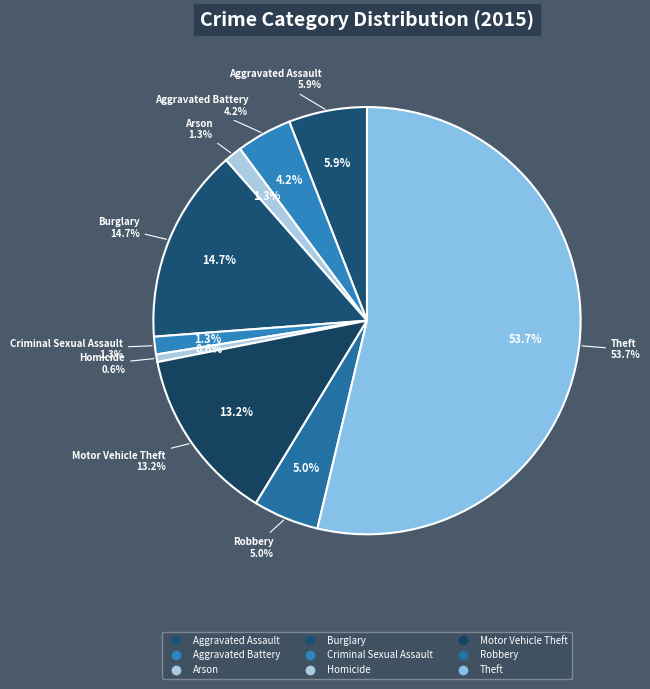

To the nearest percent, what is the combined percentage of Criminal Sexual Assault and Motor Vehicle Theft?

15%